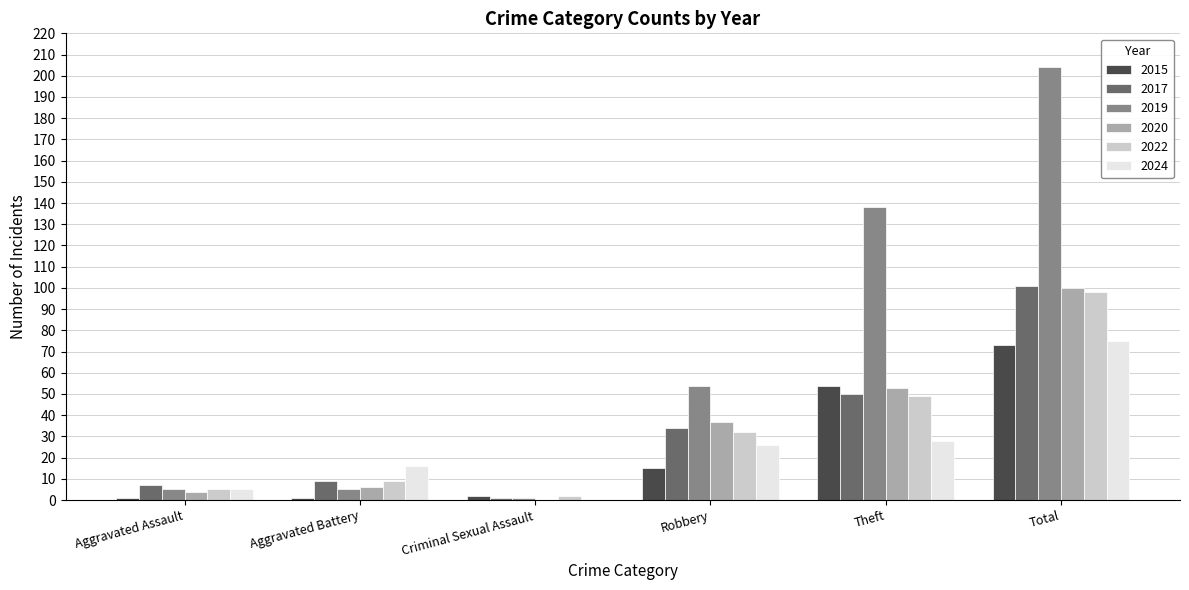

Which category has the highest value in the 2020 series?

Total